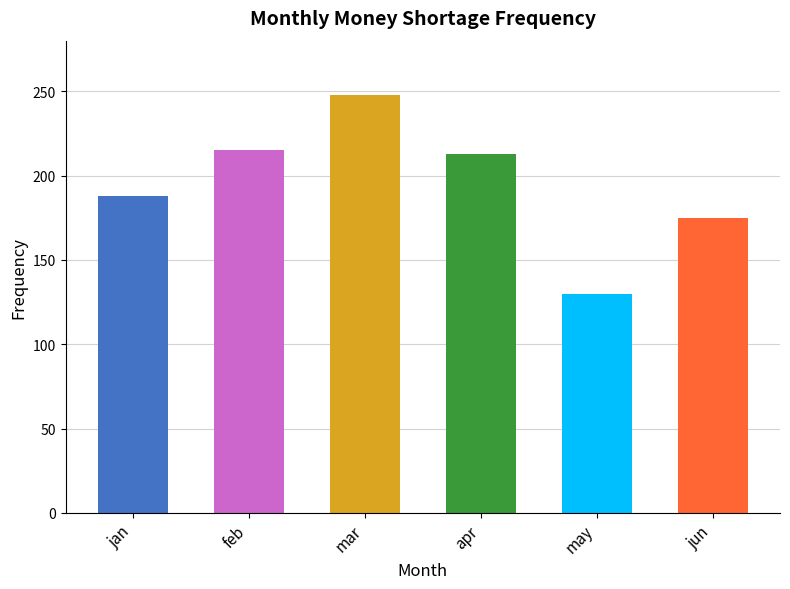

What is the average value?

195